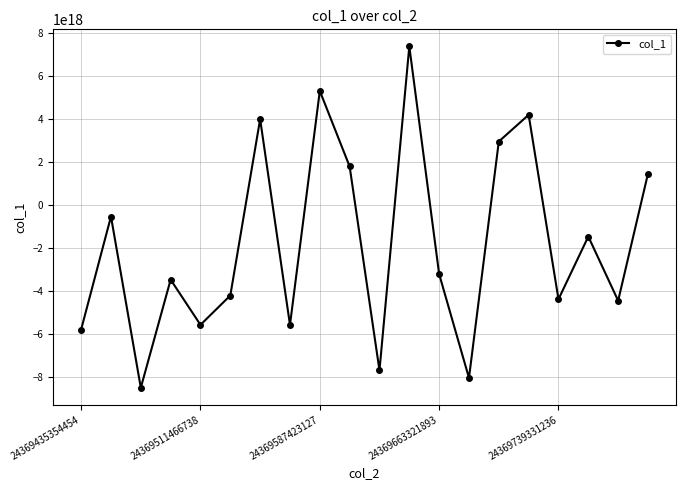

How many series are shown in this chart?

1